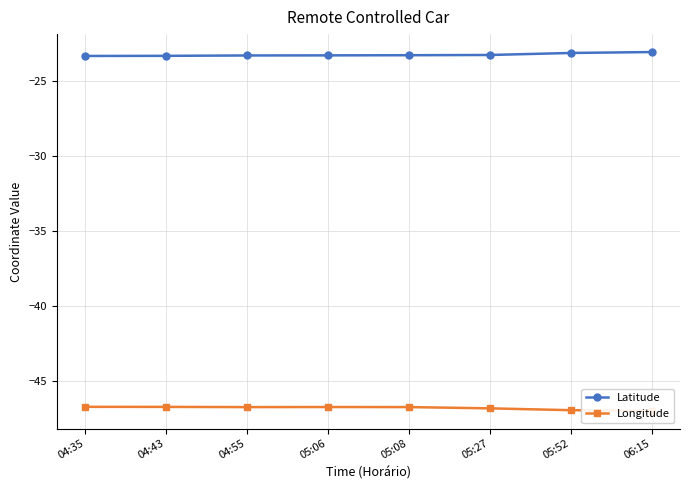

What position from the left is 04:55?

3